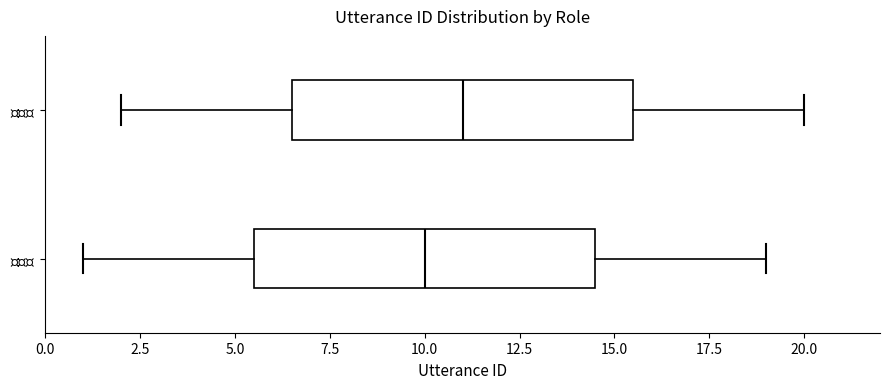

Reading bottom to top, transcribe this box plot: for each box, give where its median line is, the range the box spans, and where its two whiskers end, as read against the x-axis. The values are not printed on the chart, so give them approximately, as read against the axis.

$\it{질문자}$: median 10.0, box 5.5 to 14.5, whiskers 1.0 to 19.0
$\it{전문가}$: median 11.0, box 6.5 to 15.5, whiskers 2.0 to 20.0